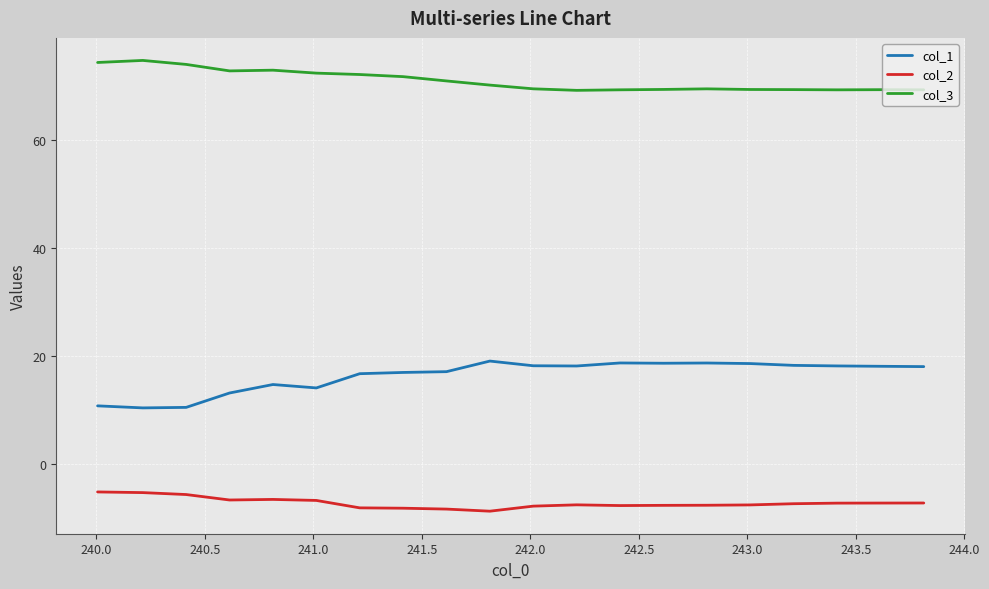

True or false: col_1 and col_3 cross at least once.

False